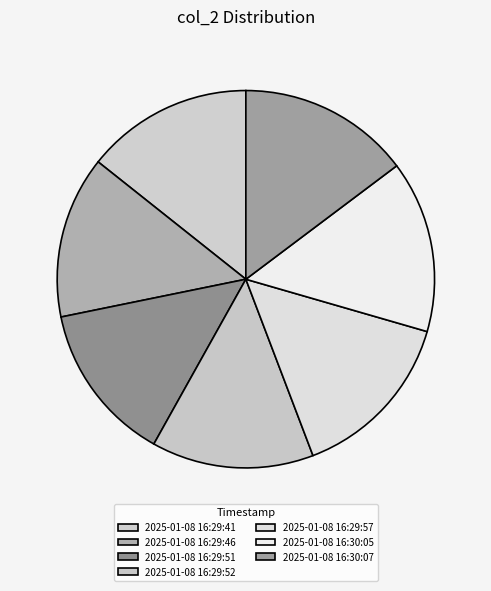

What percentage is NOT represented by 2025-01-08 16:29:51?

86.3%